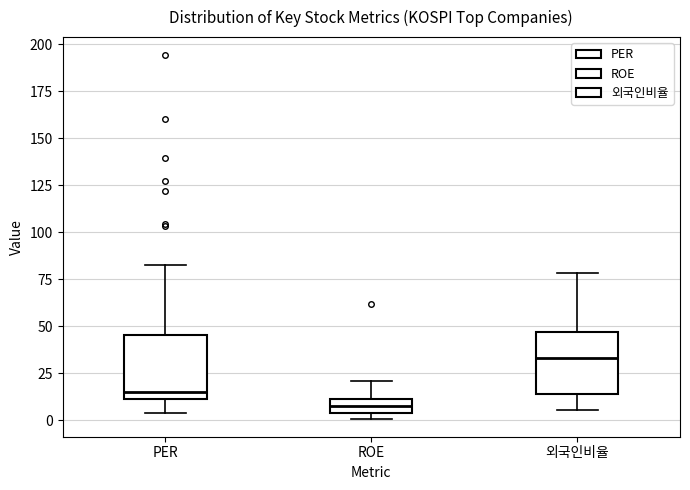

Which box's median line is the lowest?

ROE